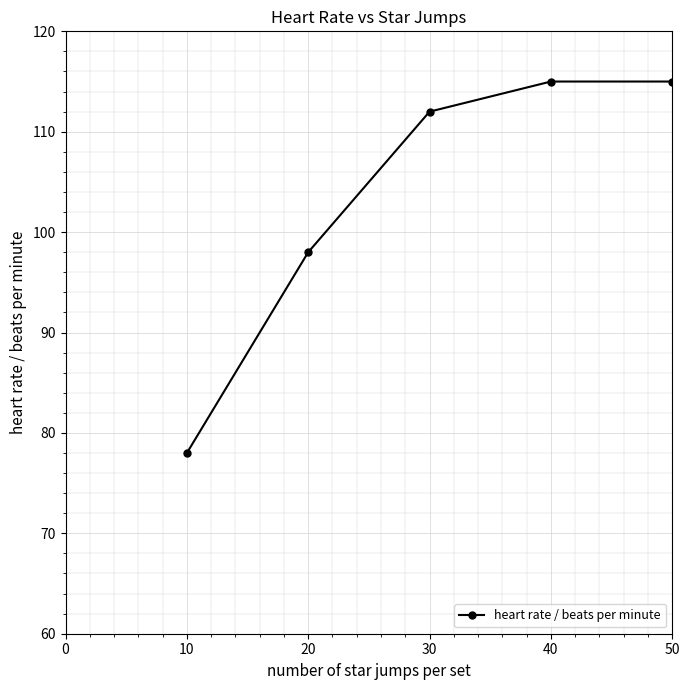

Reading right to left, extract all data points from this chart.

50=115	40=115	30=112	20=98	10=78